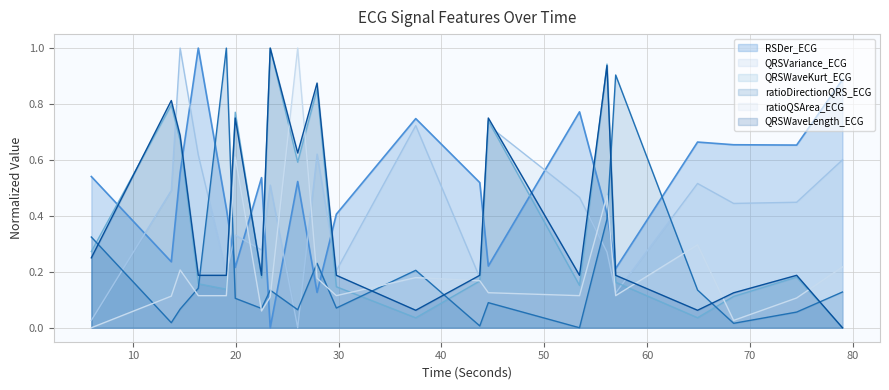

Where is the first local minimum for QRSWaveLength_ECG?

22.515625